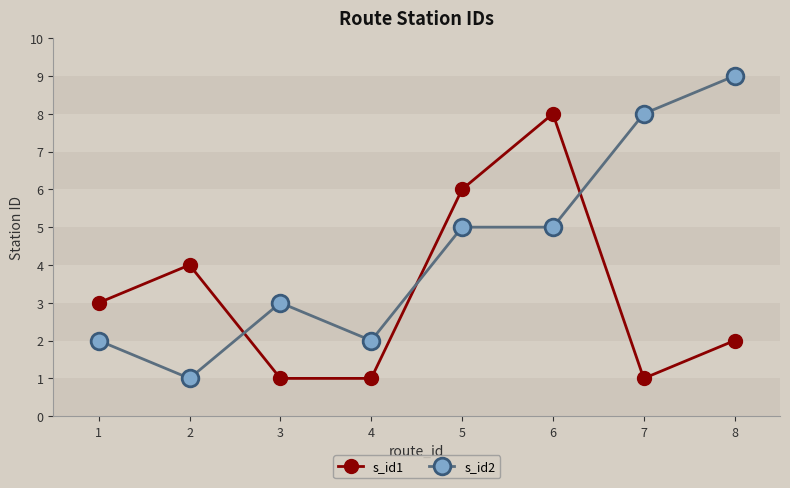

List the series in order of their overall mean, highest first.

s_id2, s_id1